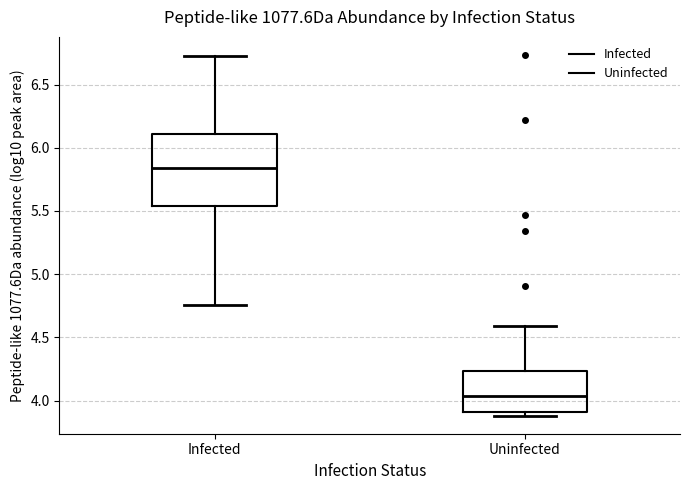

Reading left to right, transcribe this box plot: for each box, give where its median line is, the range the box spans, and where its two whiskers end, as read against the y-axis. The values are not printed on the chart, so give them approximately, as read against the axis.

Infected: median 5.85, box 5.55 to 6.10, whiskers 4.75 to 6.70
Uninfected: median 4.05, box 3.90 to 4.25, whiskers 3.90 (just below the box's lower edge) to 4.60